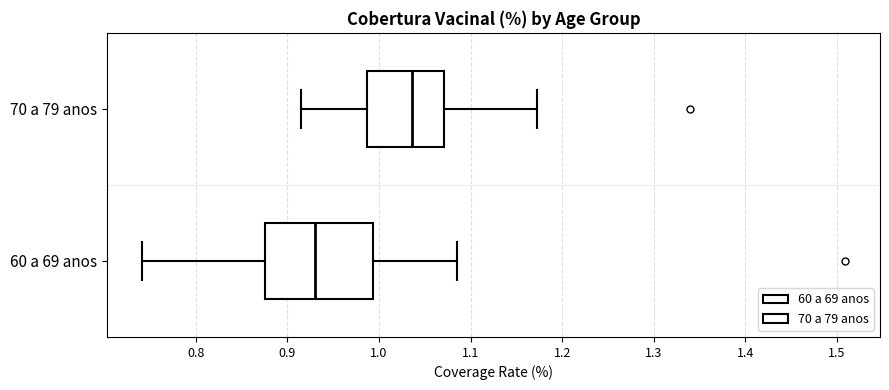

Reading bottom to top, transcribe this box plot: for each box, give where its median line is, the range the box spans, and where its two whiskers end, as read against the x-axis. The values are not printed on the chart, so give them approximately, as read against the axis.

60 a 69 anos: median 0.93, box 0.88 to 0.99, whiskers 0.74 to 1.09
70 a 79 anos: median 1.04, box 0.99 to 1.07, whiskers 0.92 to 1.17